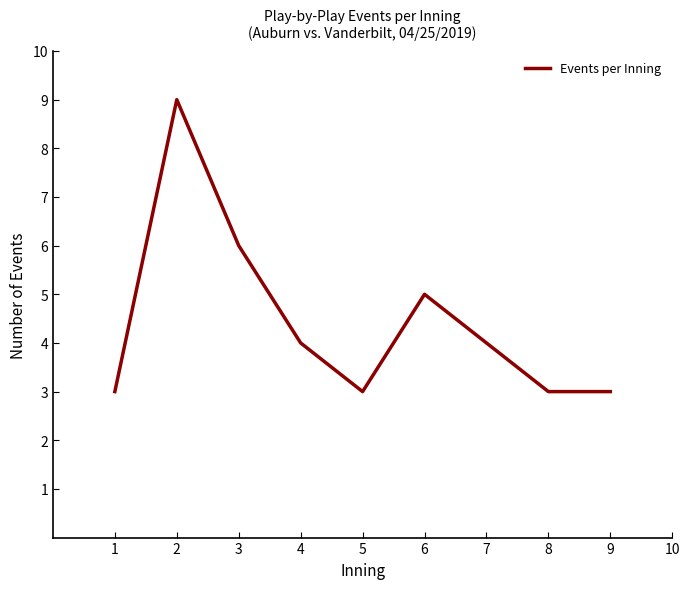

Which label corresponds to the largest value in the chart?

2